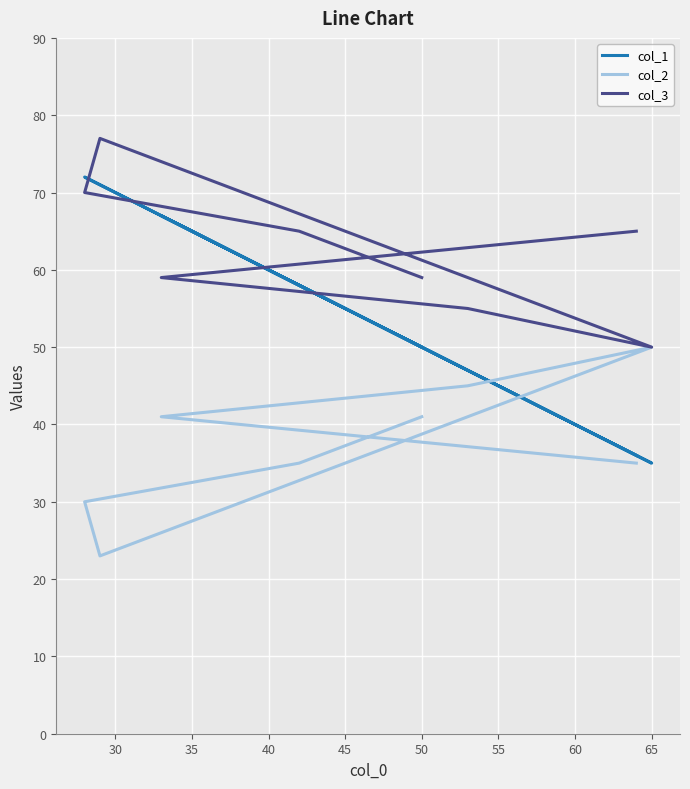

List the series in order of their overall mean, highest first.

col_3, col_1, col_2